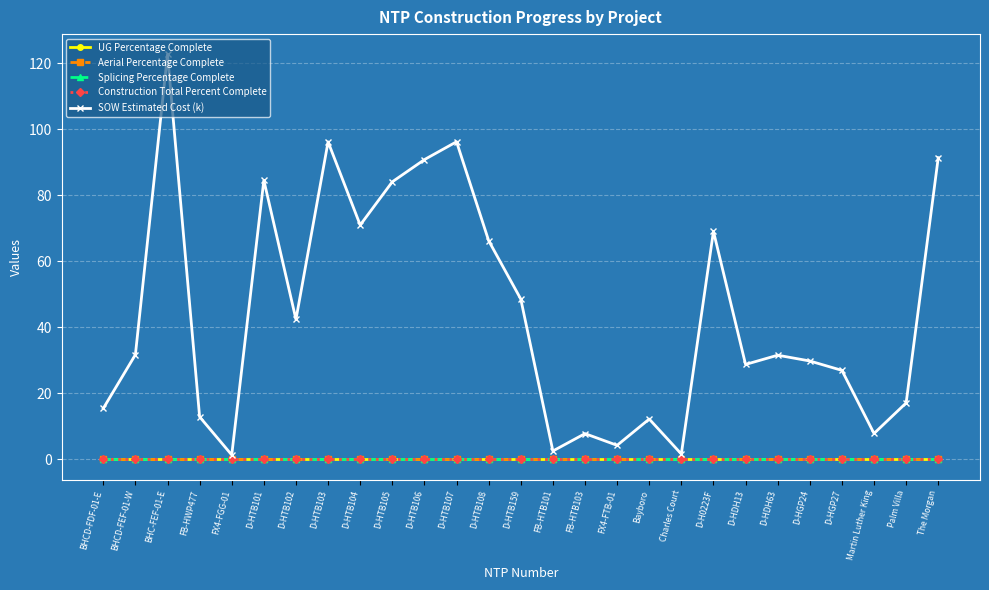

Is this an area chart (filled region under the line)?

No